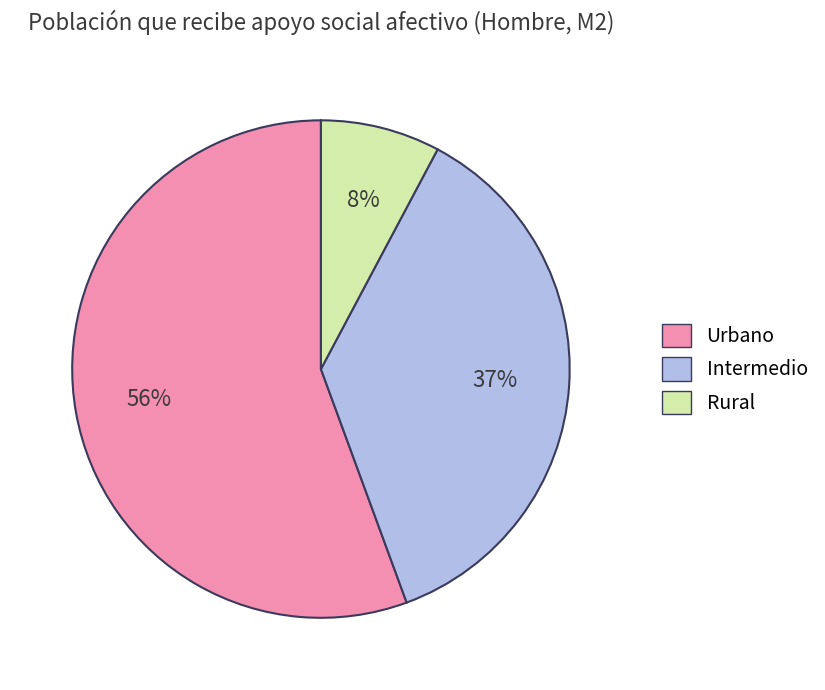

The Intermedio slice represents 37% of the pie. True or false?

True